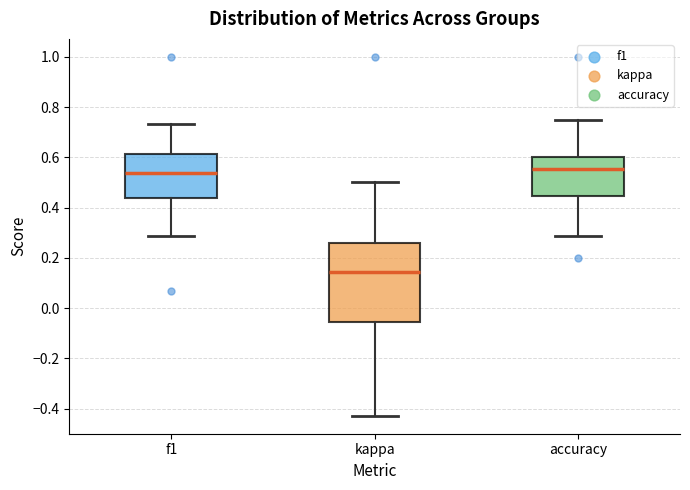

Where does the upper whisker of the box for f1 end on the y-axis? The values are not printed on the chart, so give them approximately, as read against the axis.

0.74